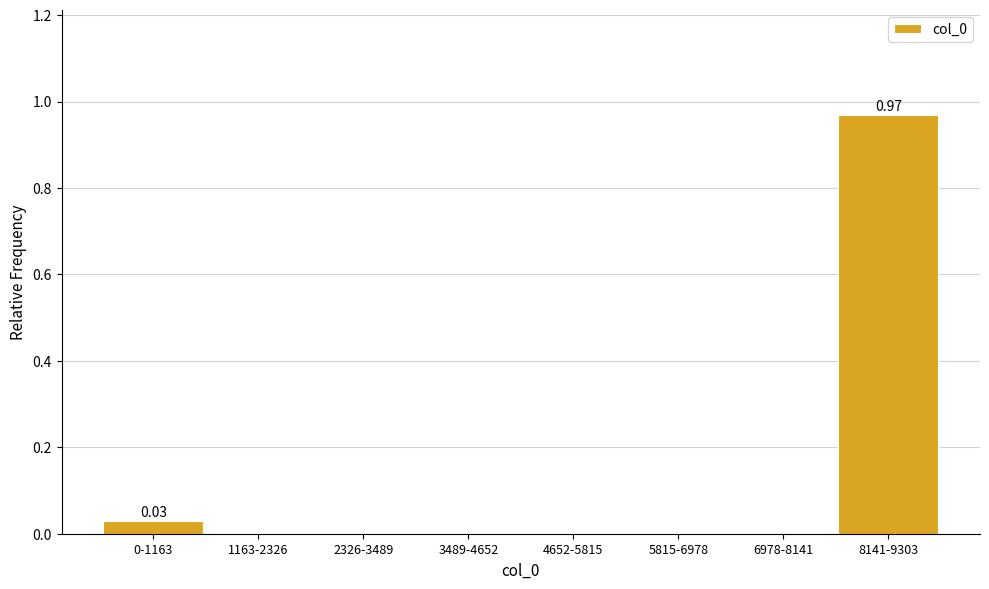

Between 8141-9303 and 4652-5815, which is larger?

8141-9303